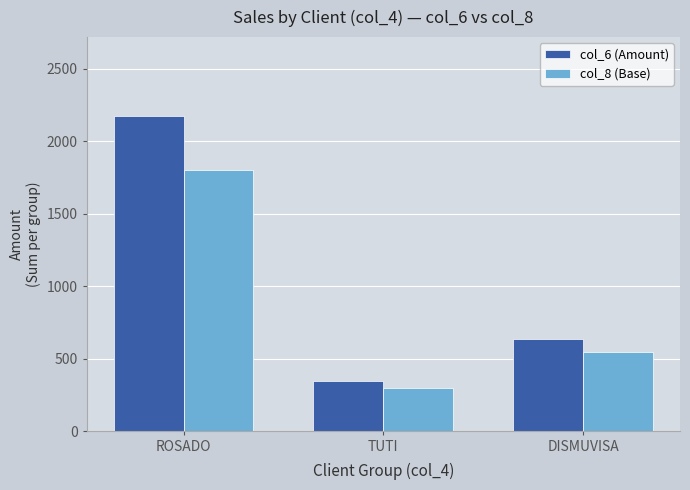

What is the maximum value for col_6 (Amount)?

2175.0